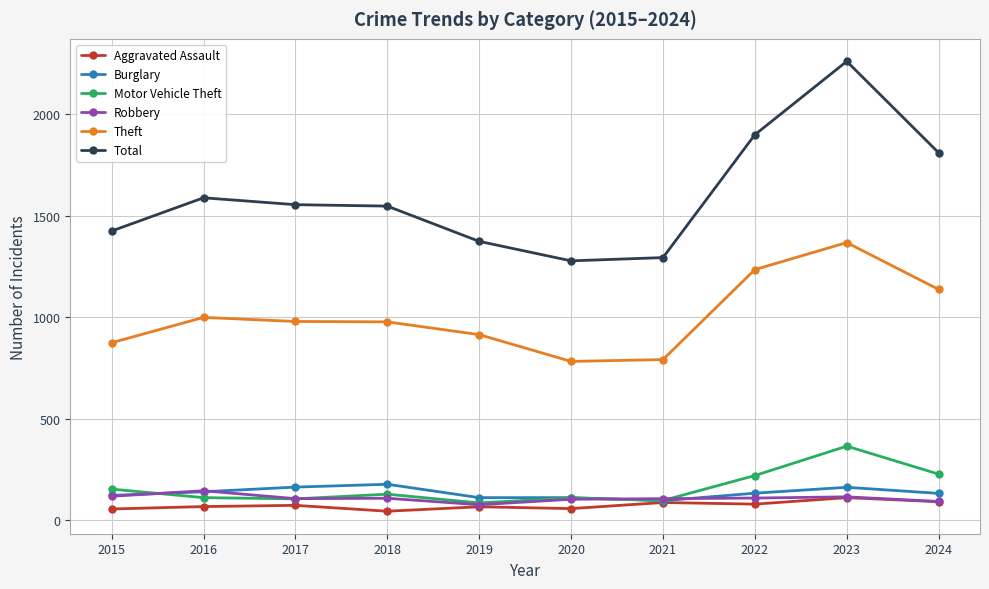

True or false: Total has a value of 1278 at 2020.

True